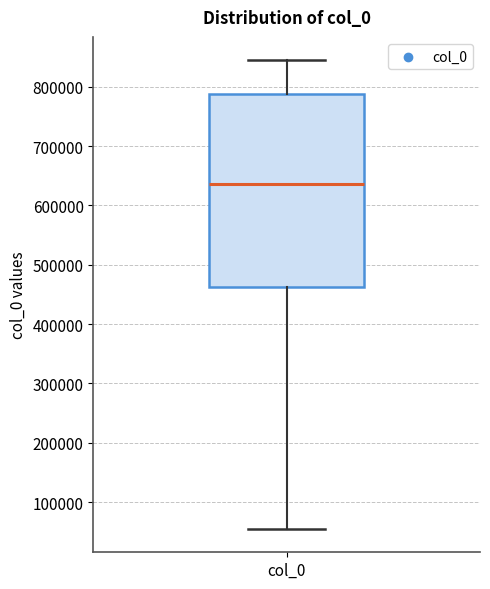

Read this box plot against the y-axis: the position of the median line, the range covered by the box, and the ends of both whiskers. The values are not printed on the chart, so give them approximately, as read against the axis.

median 640000, box 460000 to 790000, whiskers 50000 to 840000